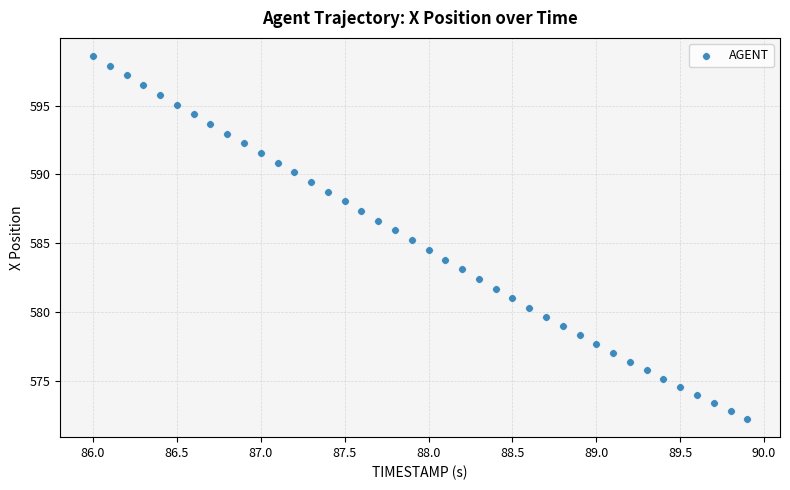

What is the range of Y values (max minus min)?

26.4